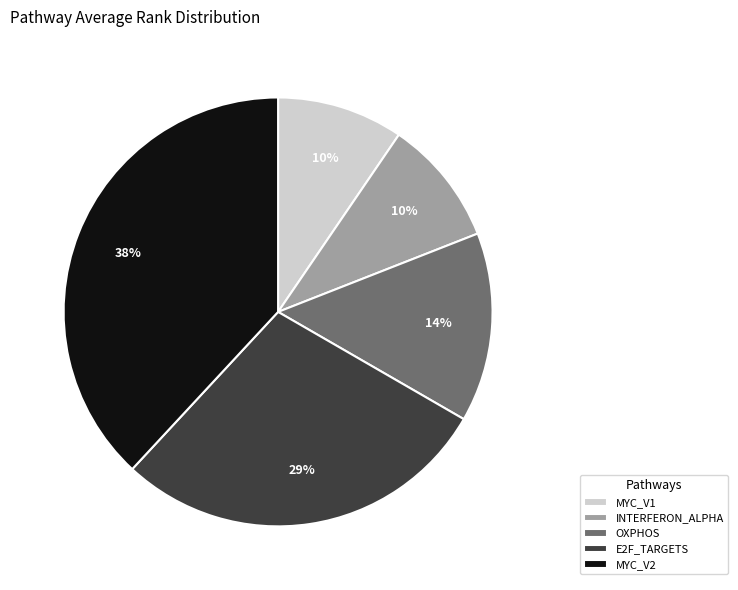

The E2F_TARGETS slice represents 29% of the pie. True or false?

True